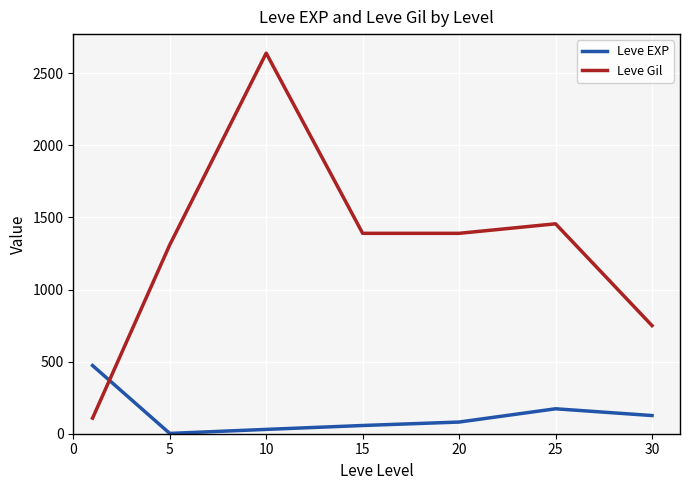

True or false: Leve Gil and Leve EXP intersect in this chart.

True